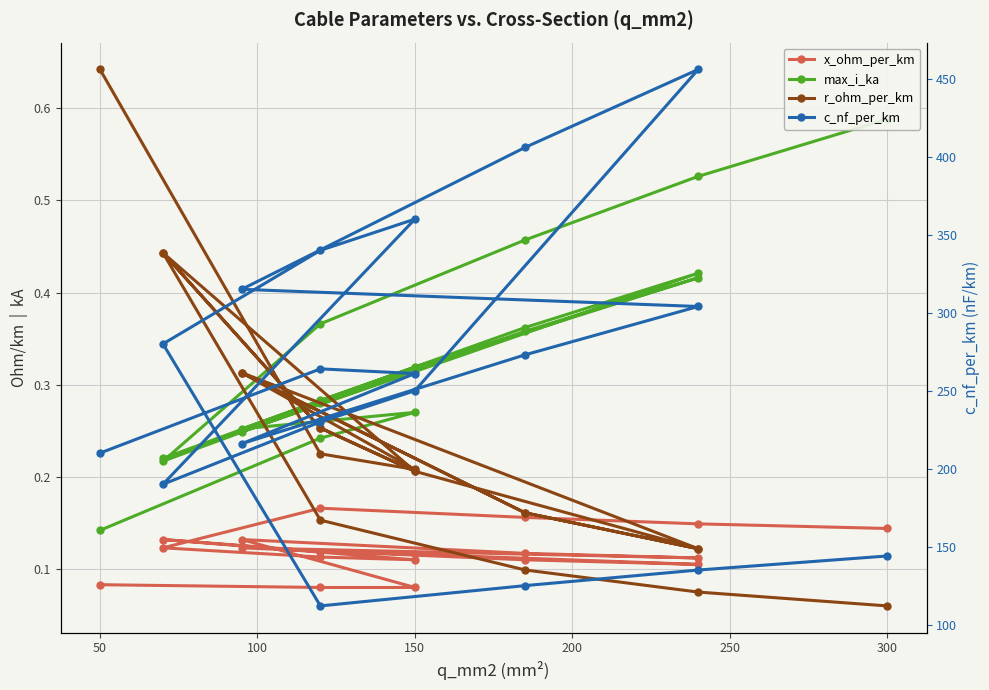

What is the label of the 13th point from the right?

300